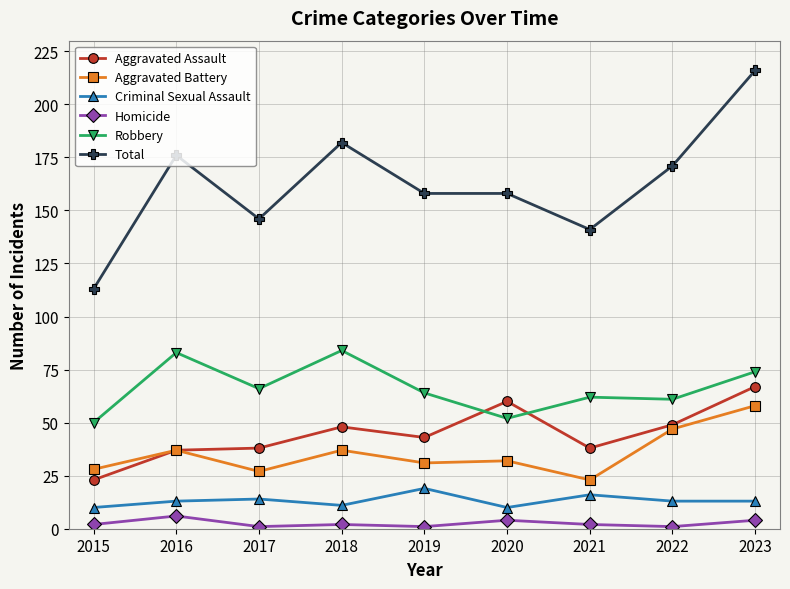

True or false: Robbery and Aggravated Battery cross at least once.

False